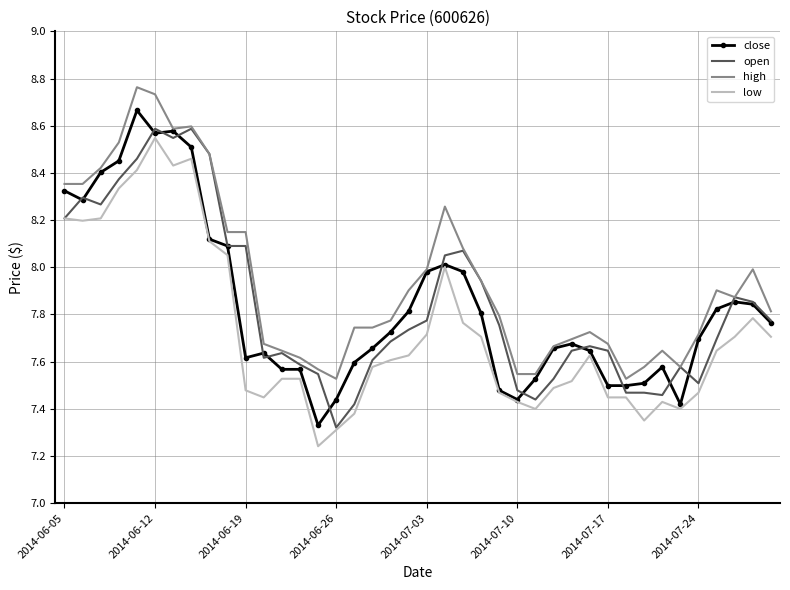

Which series has the largest total across all categories?

high